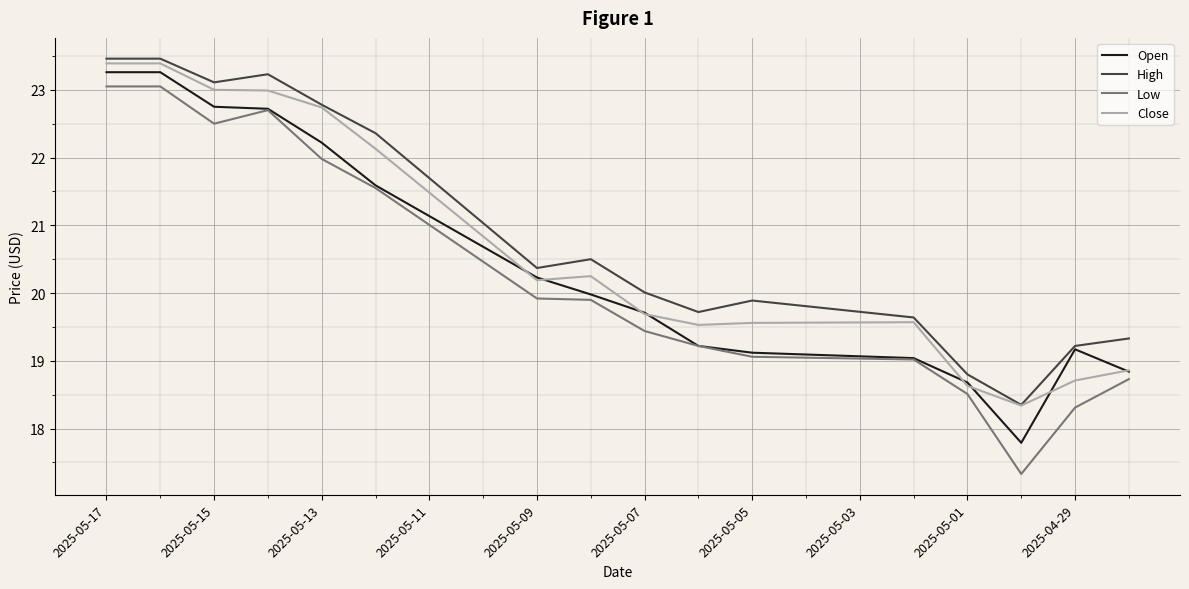

What is the maximum value for Close?

23.4